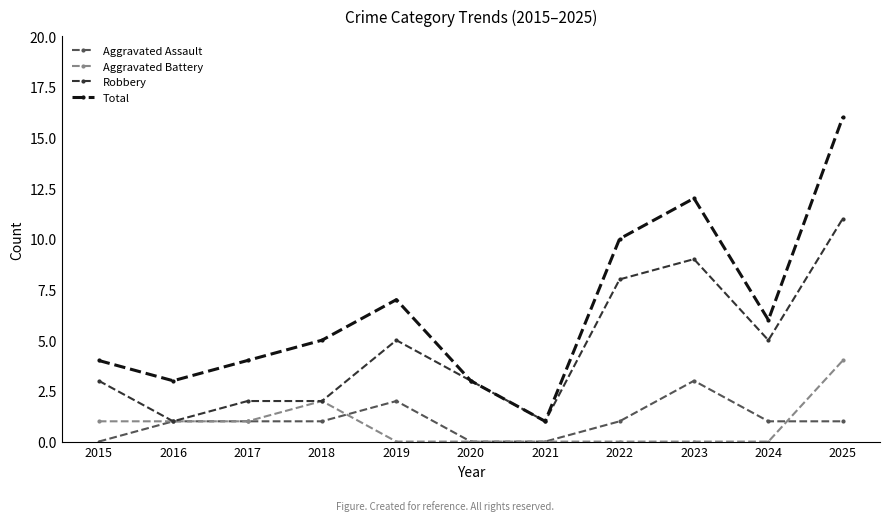

What is the sum of the Total values at 2018 and 2015?

9